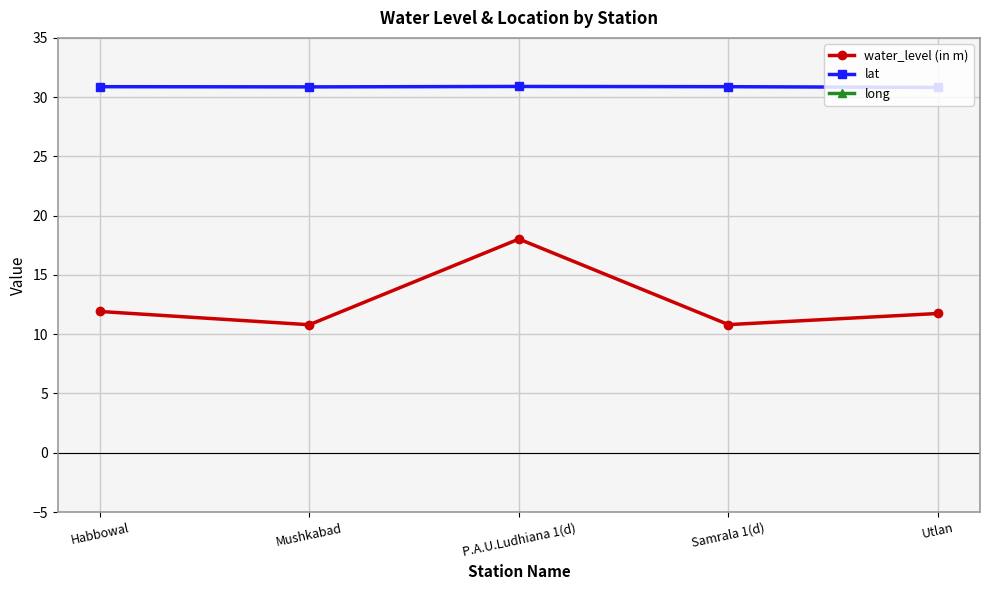

At which category is the sum across all series the highest?

P.A.U.Ludhiana 1(d)